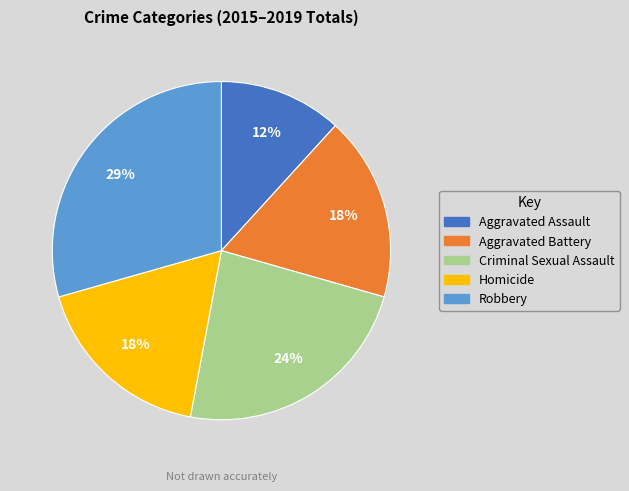

True or false: Robbery accounts for 29% of the total.

True